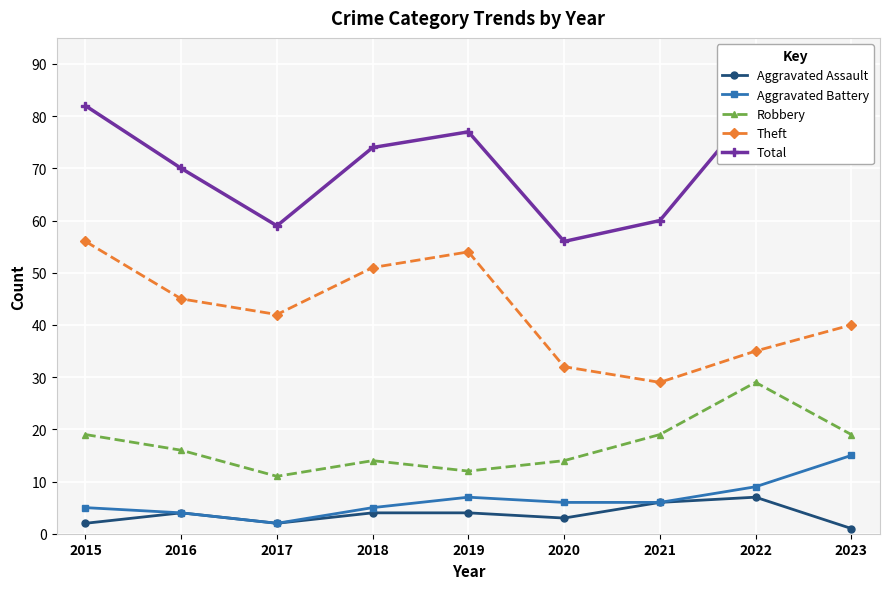

Which series changed the most between 2015 and 2017?

Total